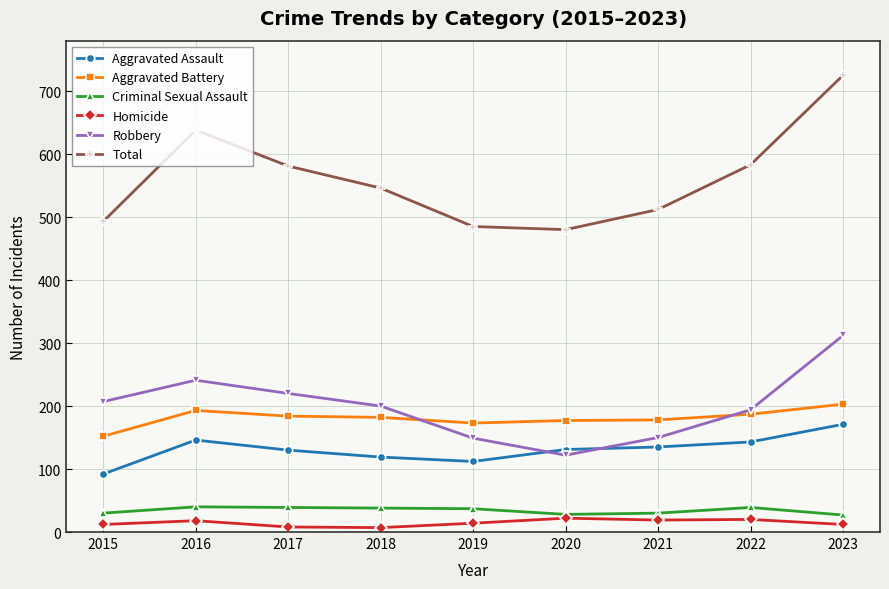

After their last crossing, which series has the higher values: Aggravated Battery or Robbery?

Robbery